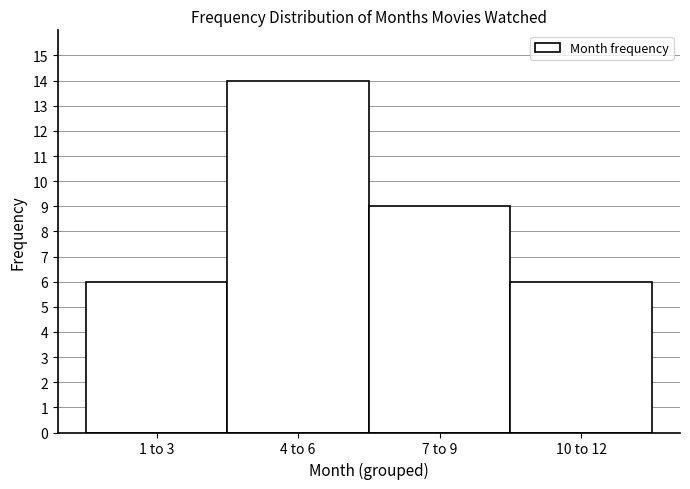

Reading left to right, list all the values displayed in this chart.

1 to 3=6	4 to 6=14	7 to 9=9	10 to 12=6